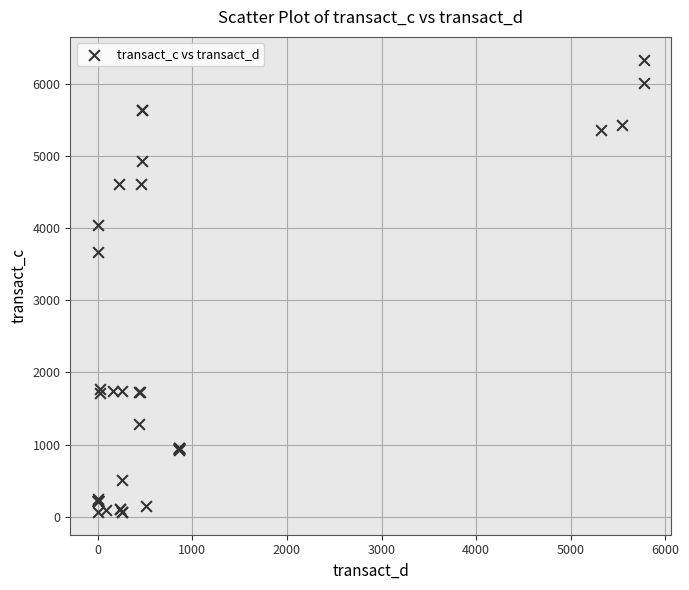

What Y value in the scatter plot is closest to 3200?

3664.4